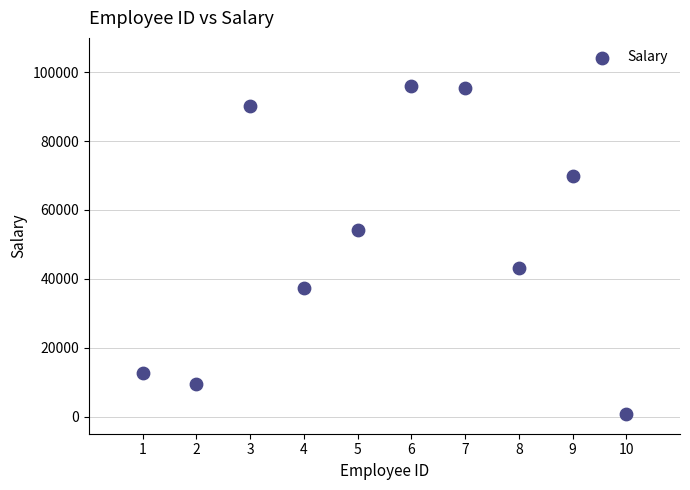

What is the range of Y values (max minus min)?

95315